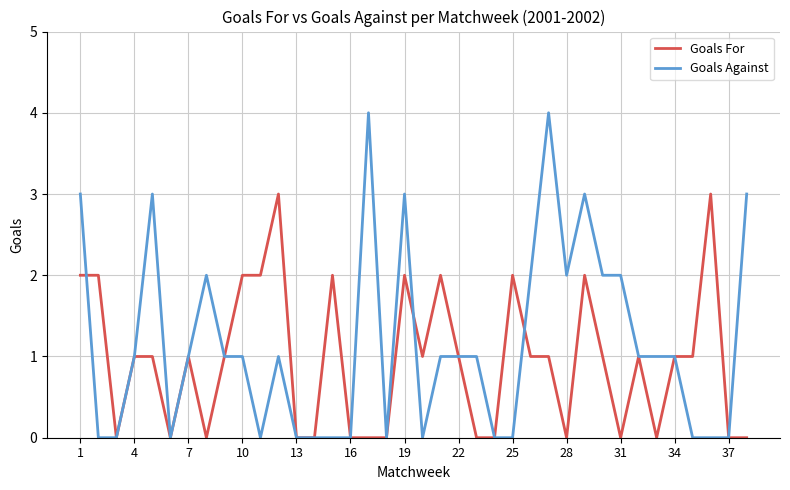

Which series has the largest total across all categories?

Goals Against